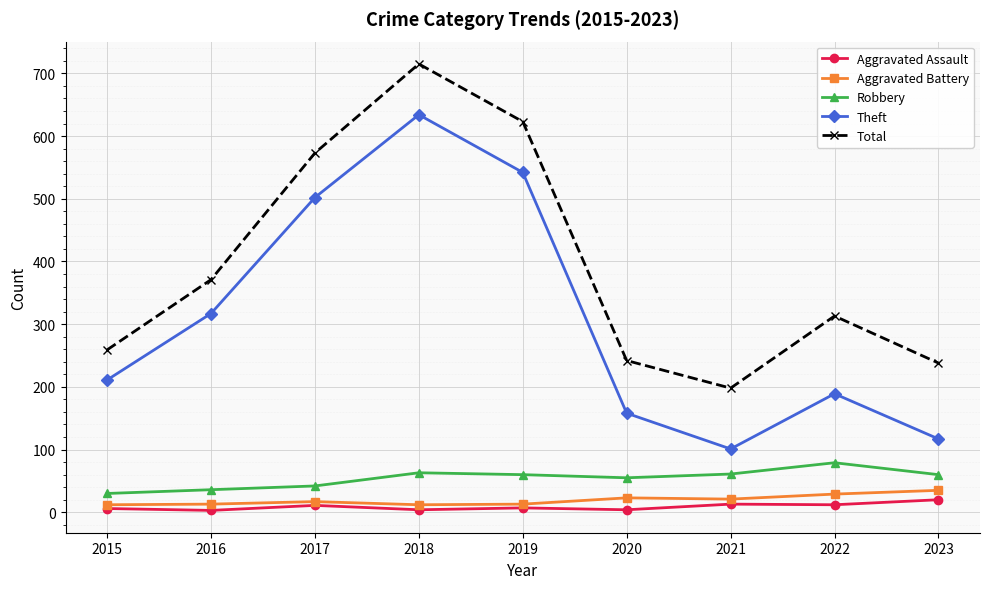

Which series has the largest total across all categories?

Total